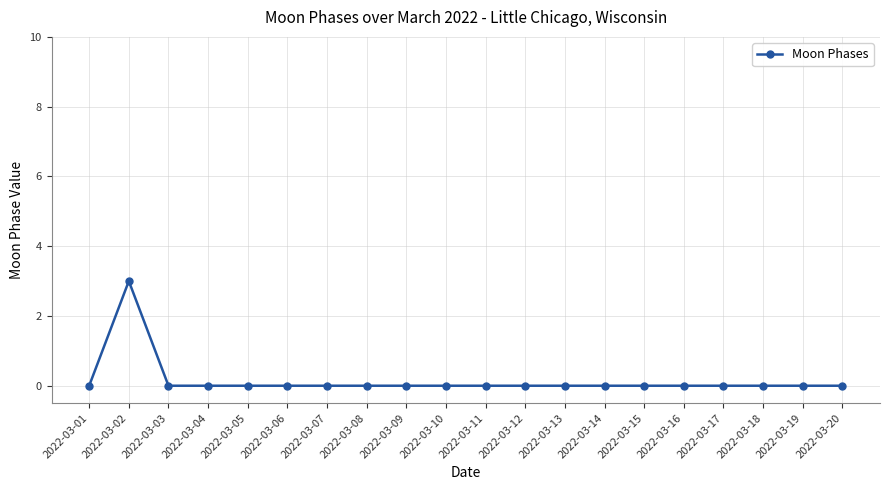

At which category does the chart reach its peak across all series?

2022-03-02